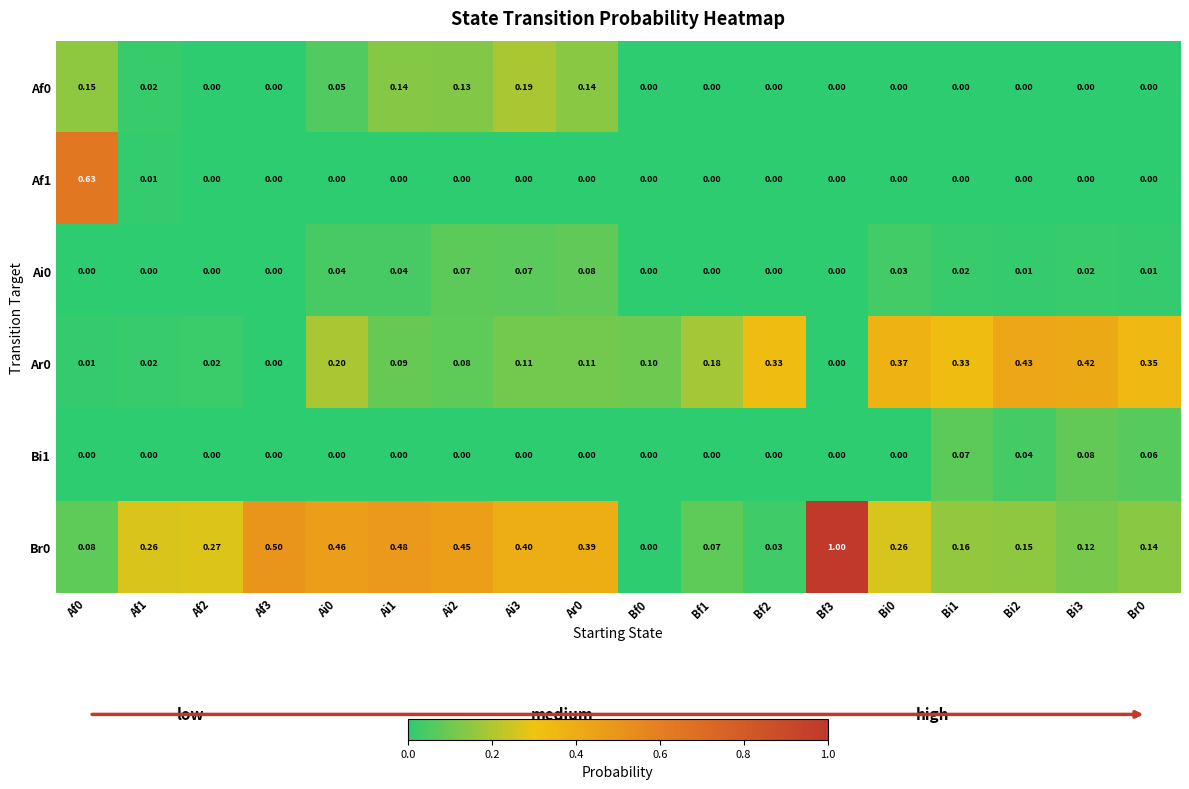

How many values in Ar0 are above zero?

16